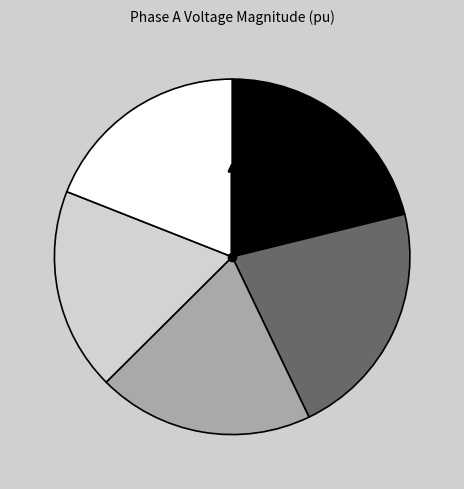

Does any single category account for the majority?

No